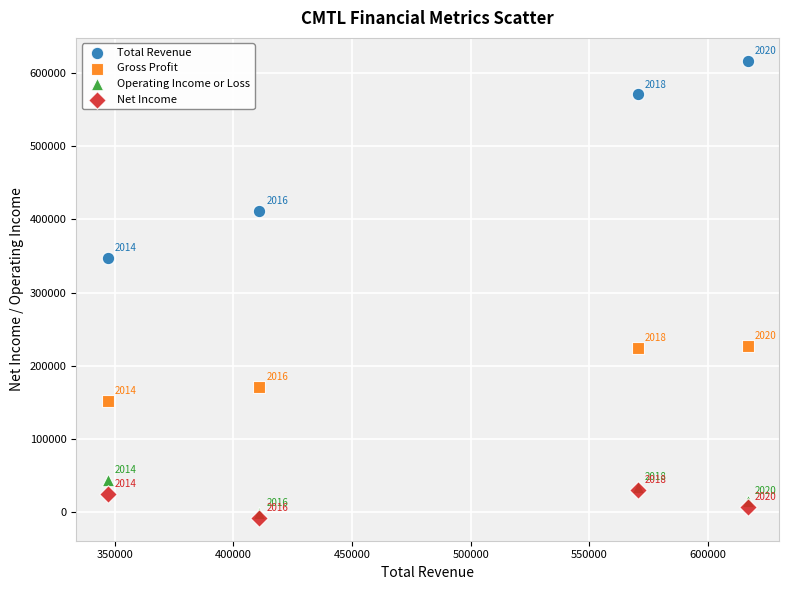

Which series reaches the maximum Y coordinate?

Total Revenue